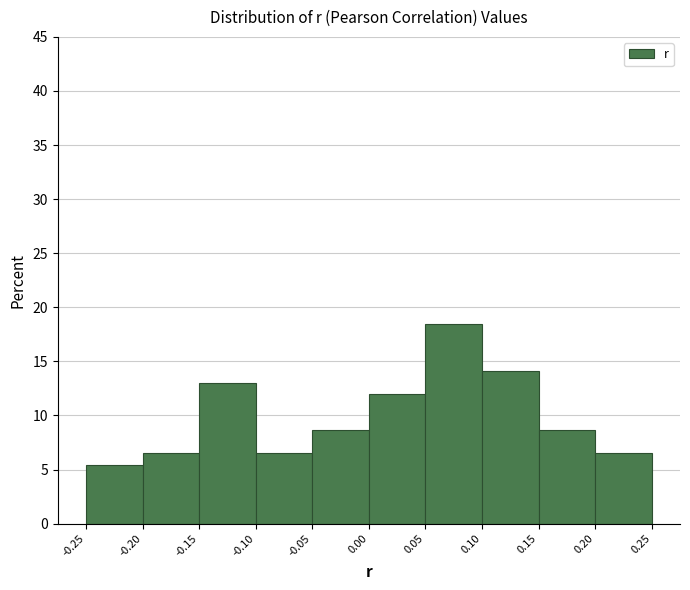

Reading left to right, list every bar in this chart as the range it spans on the x-axis followed by its height. The values are not printed on the chart, so give them approximately, as read against the axis.

-0.25 to -0.20: 5.5
-0.20 to -0.15: 6.5
-0.15 to -0.10: 13.0
-0.10 to -0.05: 6.5
-0.05 to 0.00: 8.5
0.00 to 0.05: 12.0
0.05 to 0.10: 18.5
0.10 to 0.15: 14.0
0.15 to 0.20: 8.5
0.20 to 0.25: 6.5